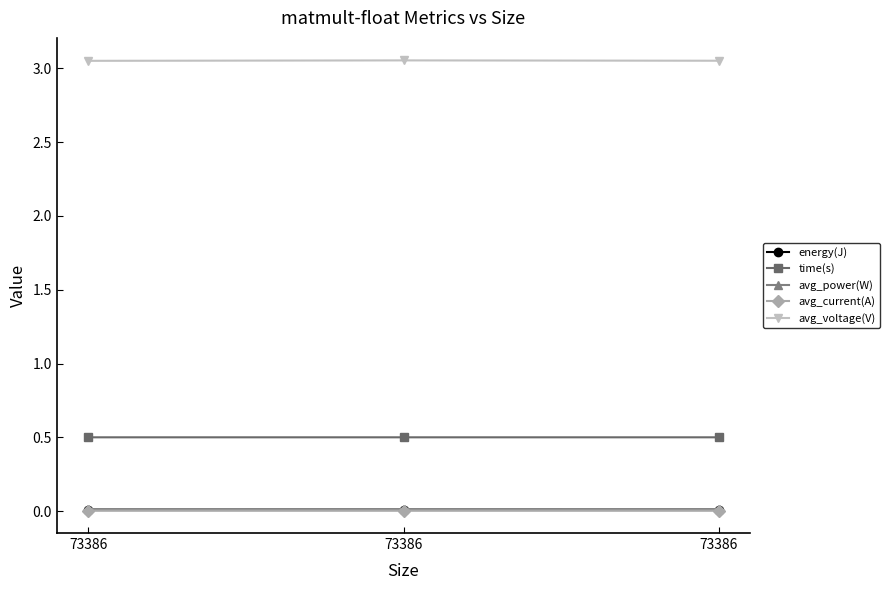

What are all the series names shown in the legend?

energy(J), time(s), avg_power(W), avg_current(A), avg_voltage(V)